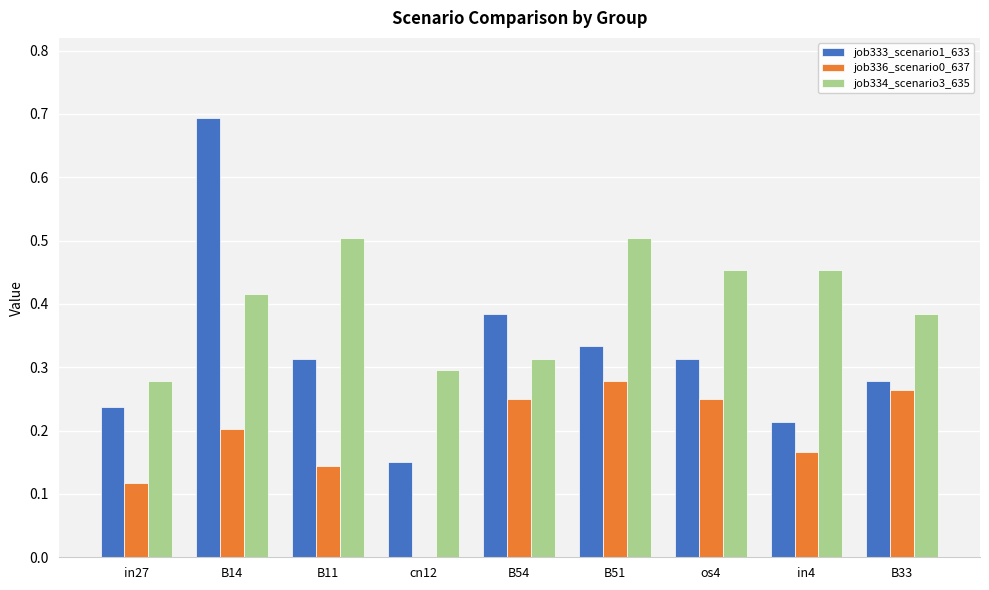

Between in27 and in4, which series saw the biggest shift?

job334_scenario3_635